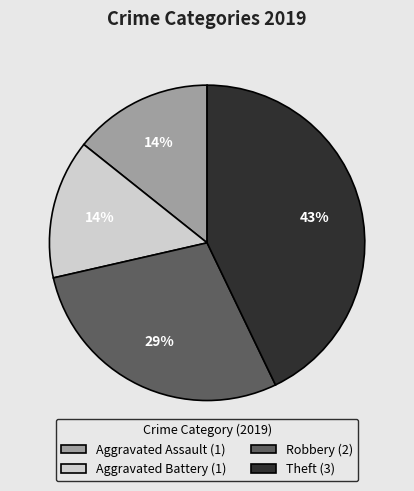

Which has a higher value, Aggravated Assault (1) or Robbery (2)?

Robbery (2)